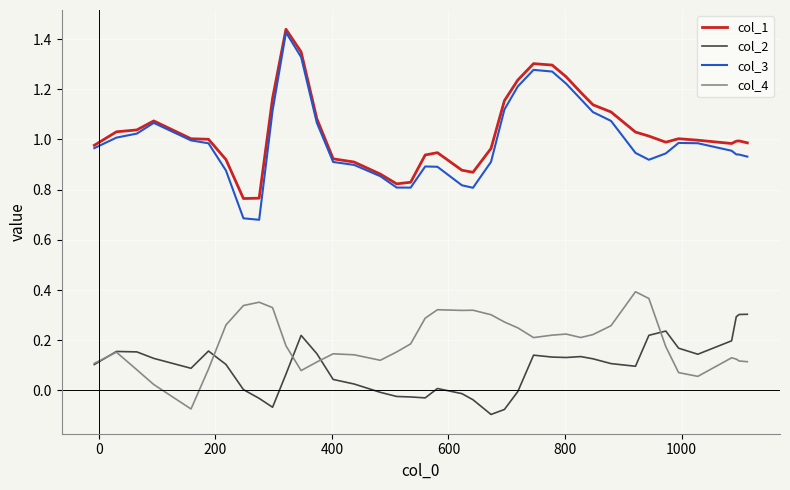

True or false: col_4 and col_1 cross at least once.

False